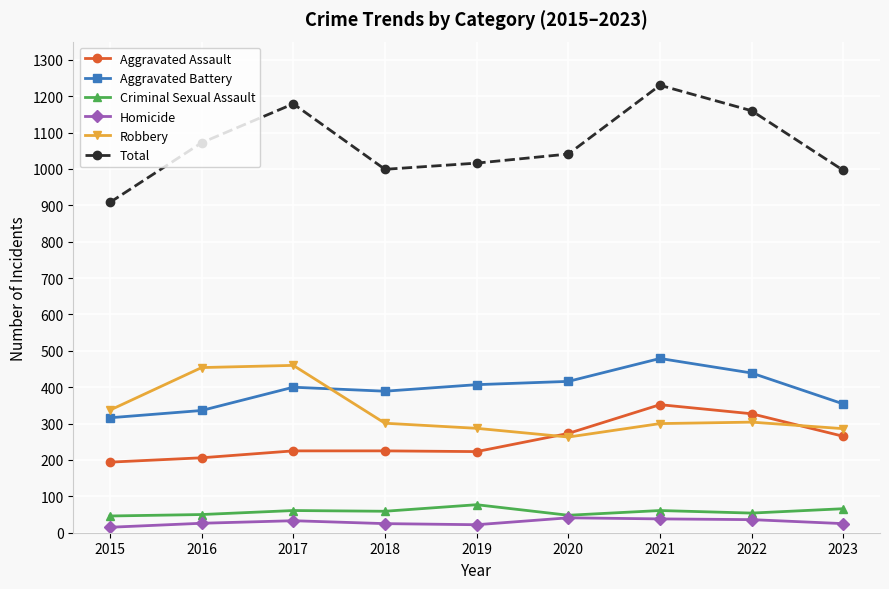

What is the total value across all series at 2017?

2358